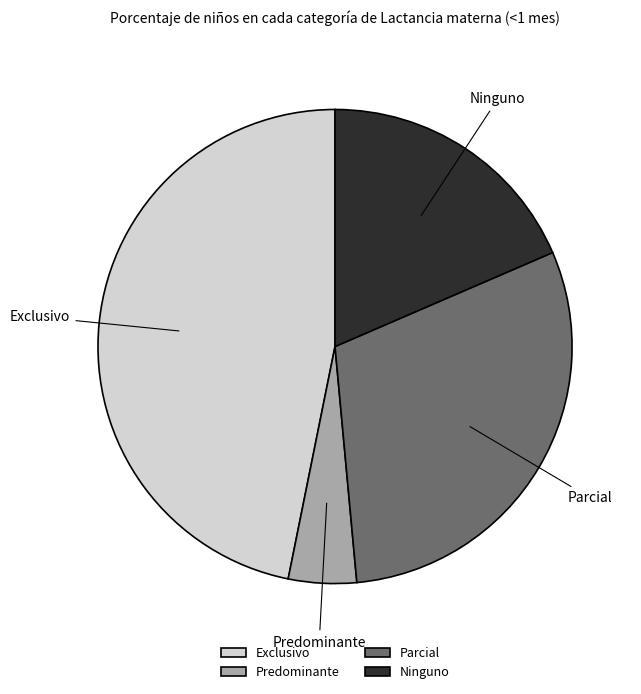

What is the largest slice in the pie chart?

Exclusivo